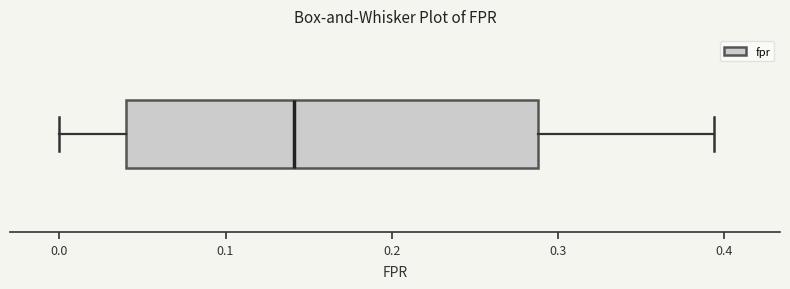

Read this box plot against the x-axis: the position of the median line, the range covered by the box, and the ends of both whiskers. The values are not printed on the chart, so give them approximately, as read against the axis.

median 0.14, box 0.04 to 0.29, whiskers 0.00 to 0.39